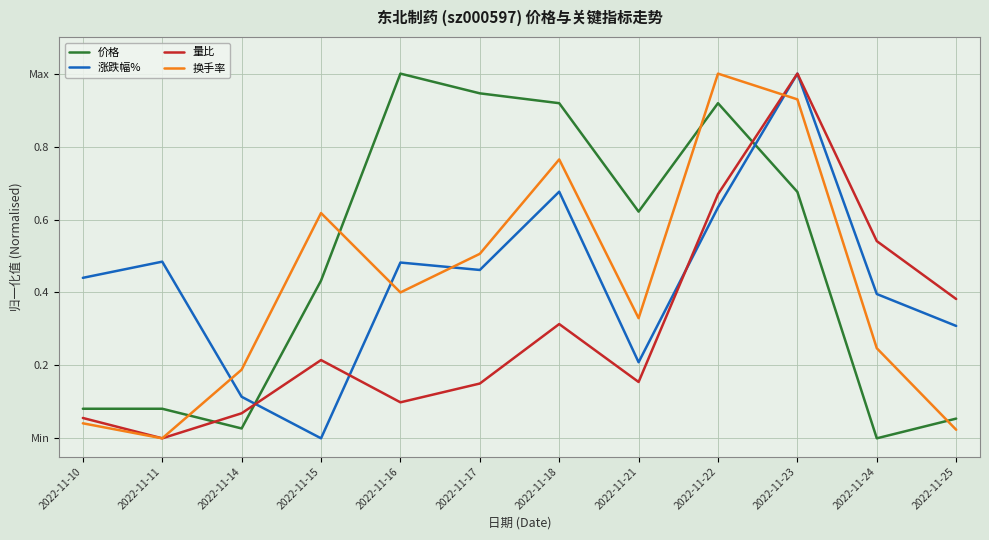

Is this an area chart (filled region under the line)?

No